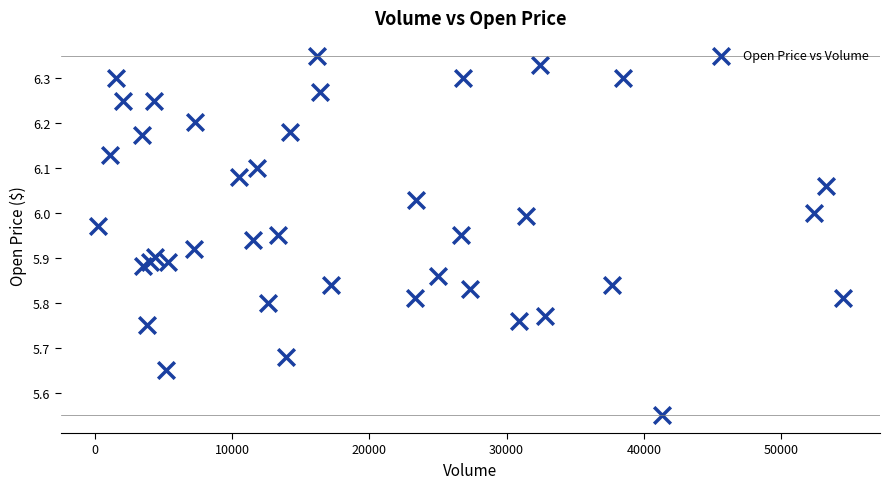

What is the range of X values (max minus min)?

54300.0